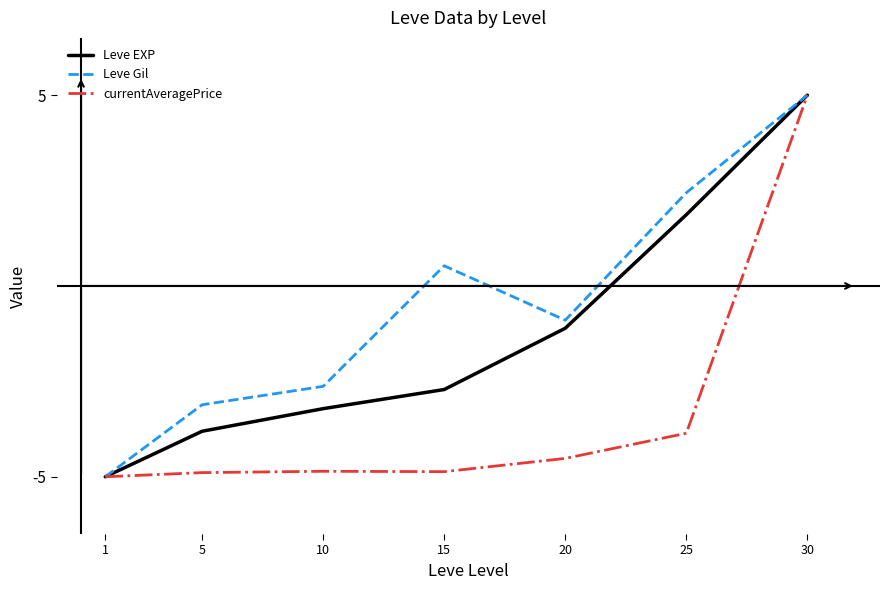

What value does the currentAveragePrice series have at 15?

-4.9